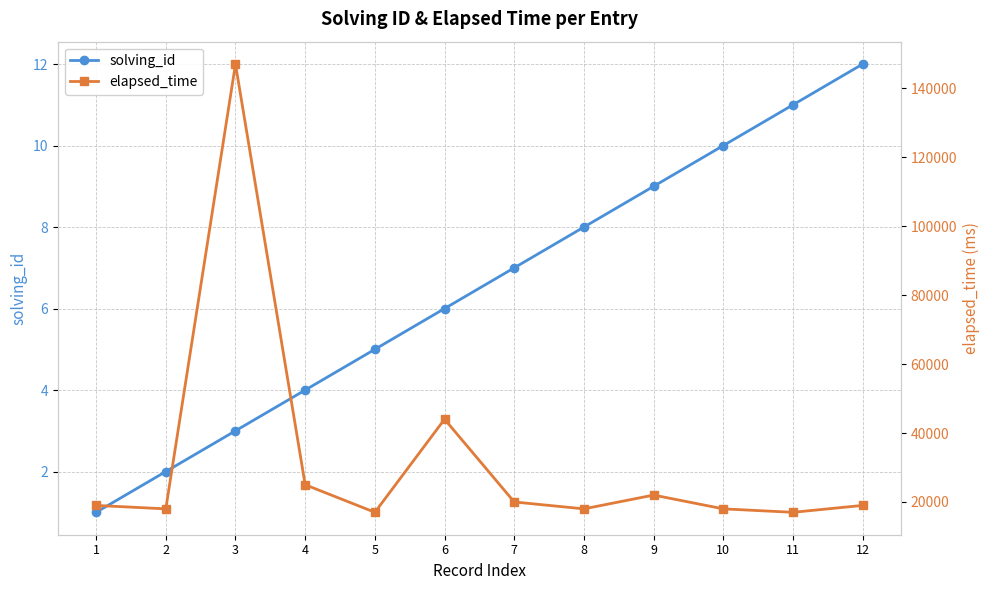

Reading left to right, what are all the values shown in this chart?

solving_id: 1	2	3	4	5	6	7	8	9	10	11	12
elapsed_time: 19000	18000	147000	25000	17000	44000	20000	18000	22000	18000	17000	19000